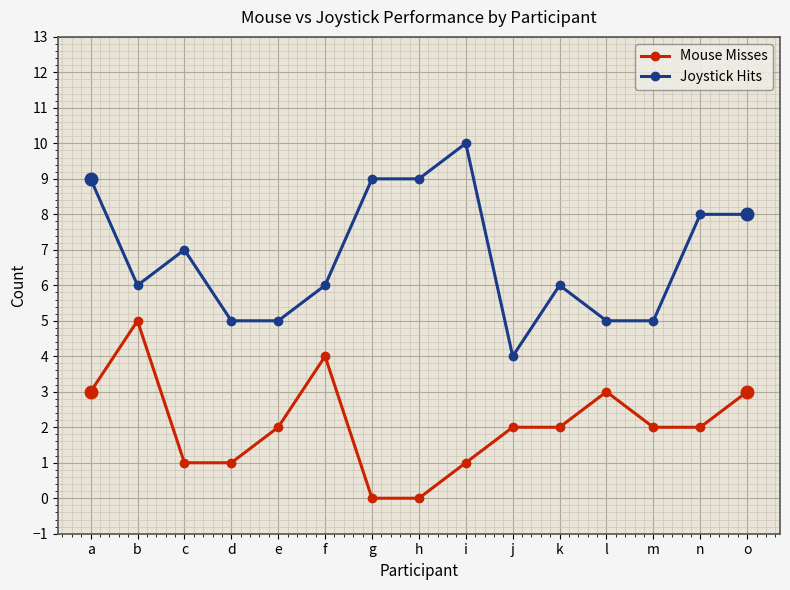

What is the value of the Mouse Misses point at the 5th from the left?

2